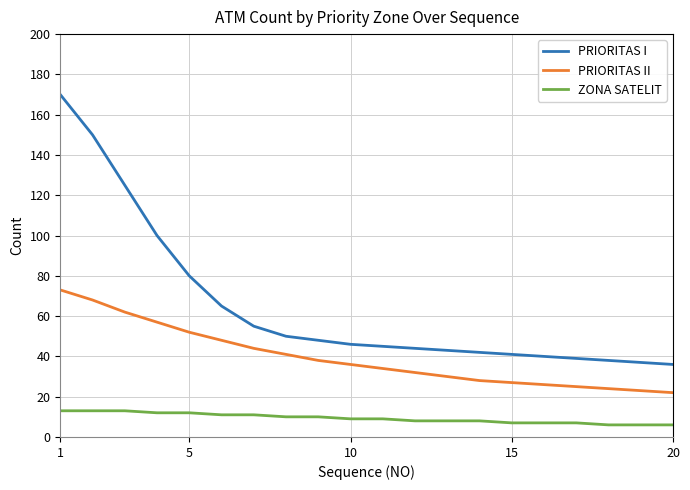

Rank the series by their average value, from lowest to highest.

ZONA SATELIT, PRIORITAS II, PRIORITAS I